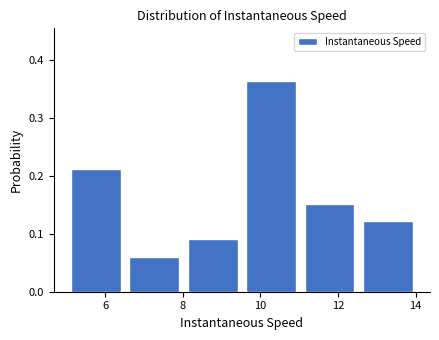

Over which range of the x-axis is the bar tallest?

9.6 to 11.0